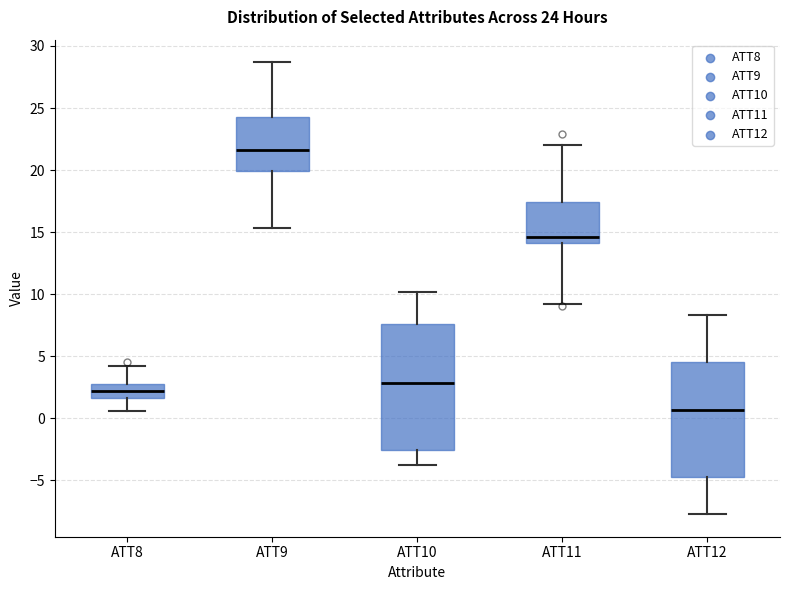

Comparing the boxes themselves (not the whiskers), which one is the tallest?

ATT10